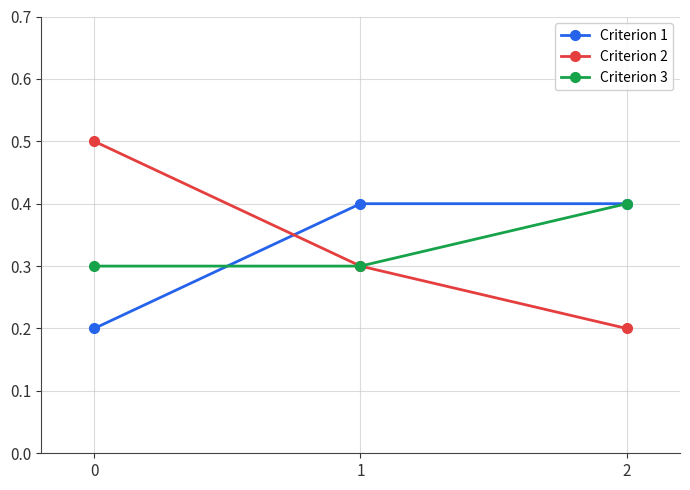

What is the value of the Criterion 3 point at the 2nd from the left?

0.3